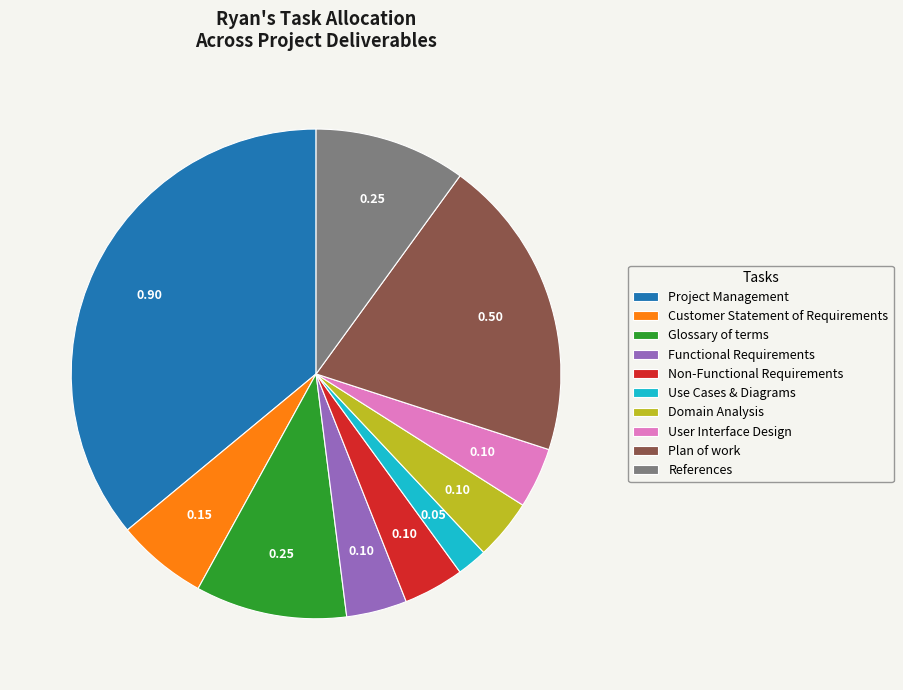

What is the smallest slice in the pie chart?

Use Cases & Diagrams